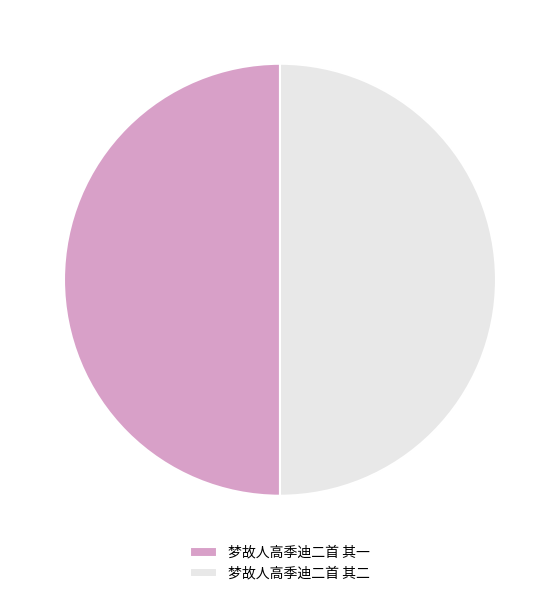

Do 梦故人高季迪二首 其一 and 梦故人高季迪二首 其二 together represent more than half of the pie?

Yes